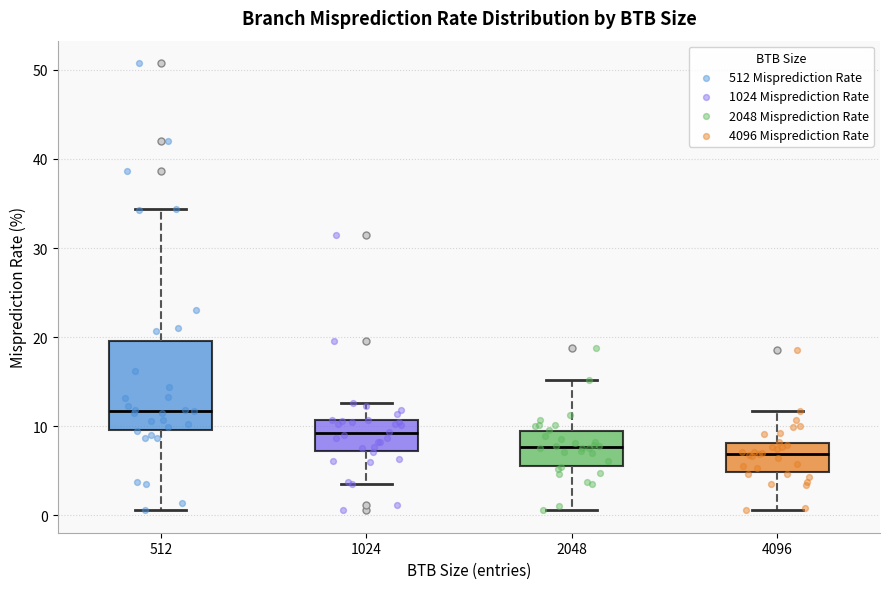

Which box is the tallest, from its lower edge to its upper edge?

512